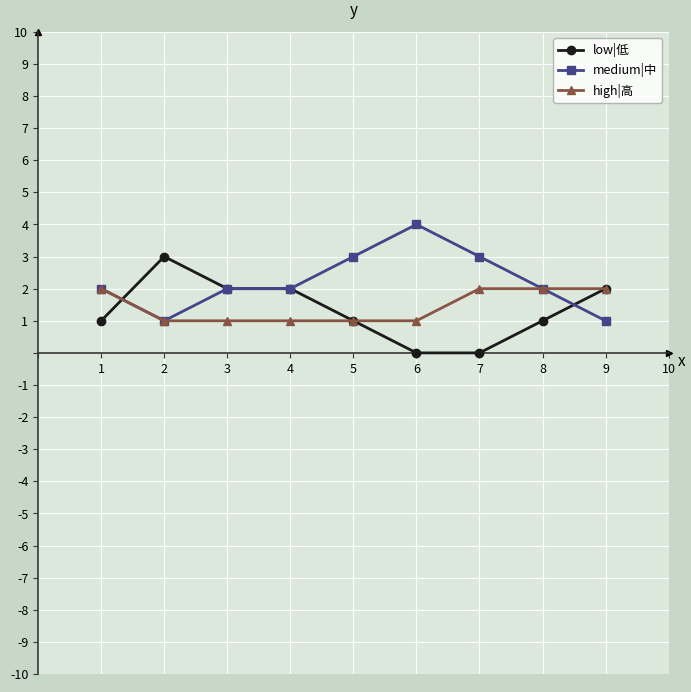

What is the spread (max minus min) of values at 6?

4